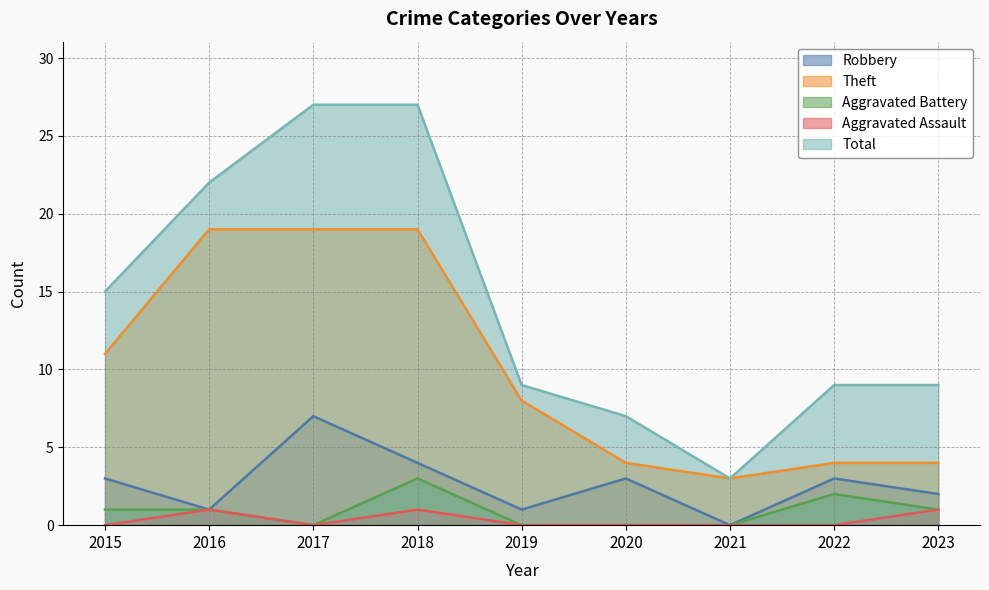

What is the sum of the Robbery values at 2023 and 2017?

9